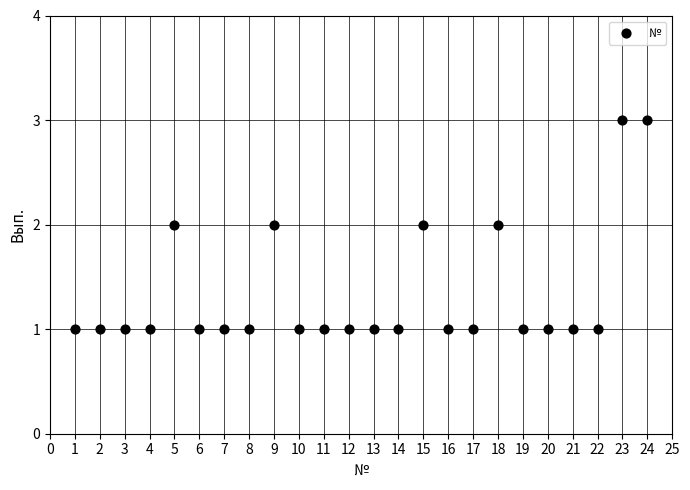

What is the range of X values (max minus min)?

23